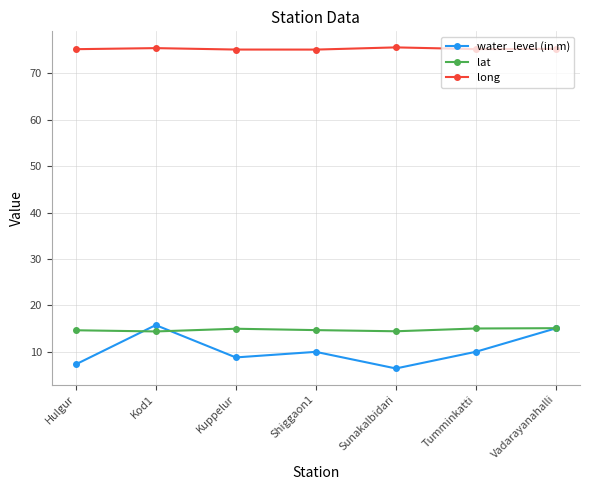

Which series has the widest spread of values?

water_level (in m)